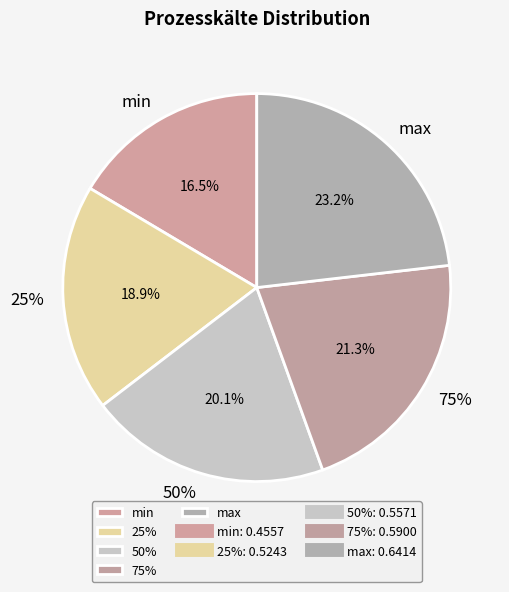

Is it true that 25% is 19% of the pie?

True